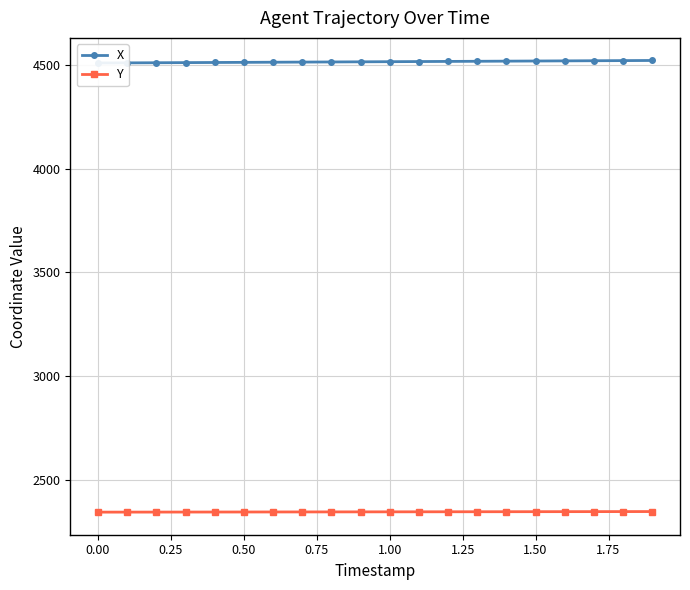

The value of Y at 0.25 is 2344.5. True or false?

True